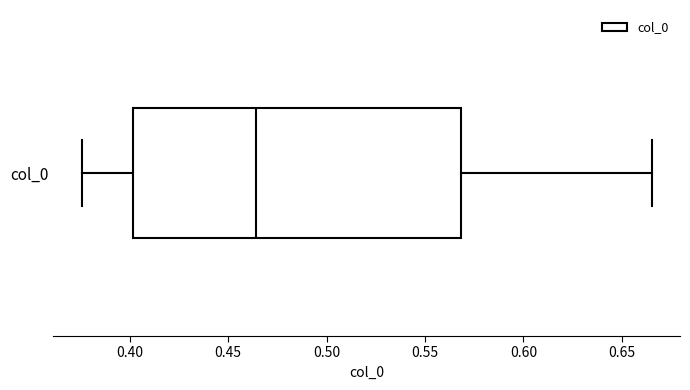

Transcribe this box plot: give where the median line is, the range the box spans, and where the two whiskers end, as read against the x-axis. The values are not printed on the chart, so give them approximately, as read against the axis.

median 0.465, box 0.400 to 0.570, whiskers 0.375 to 0.665